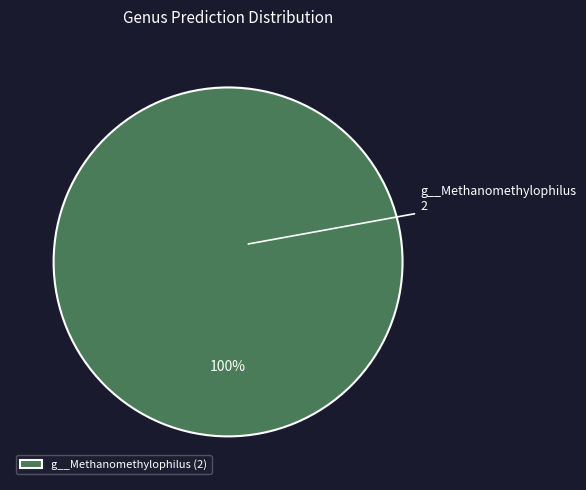

Rank the categories by value from lowest to highest.

g__Methanomethylophilus (2)